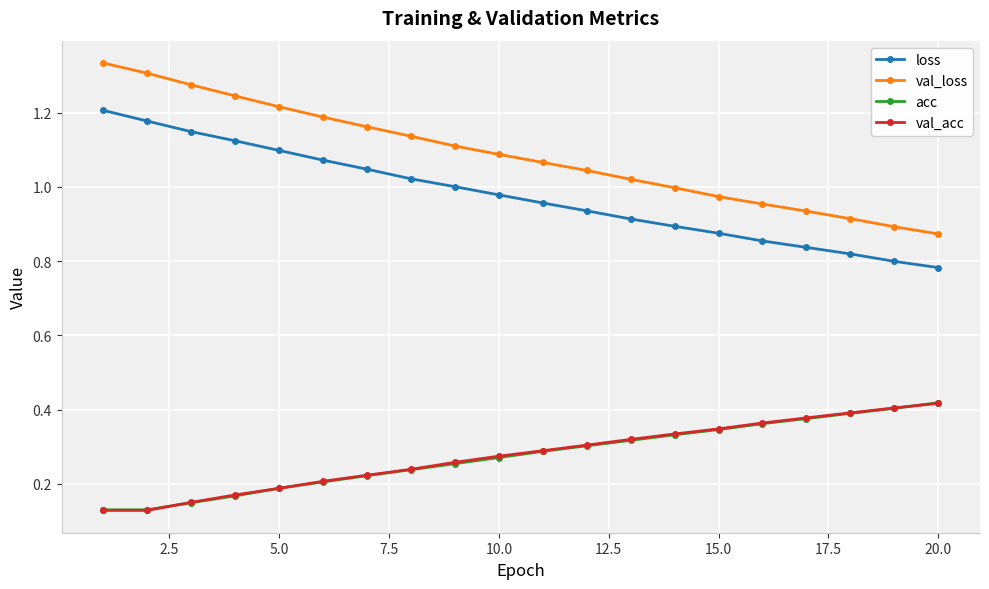

True or false: acc and loss cross at least once.

False